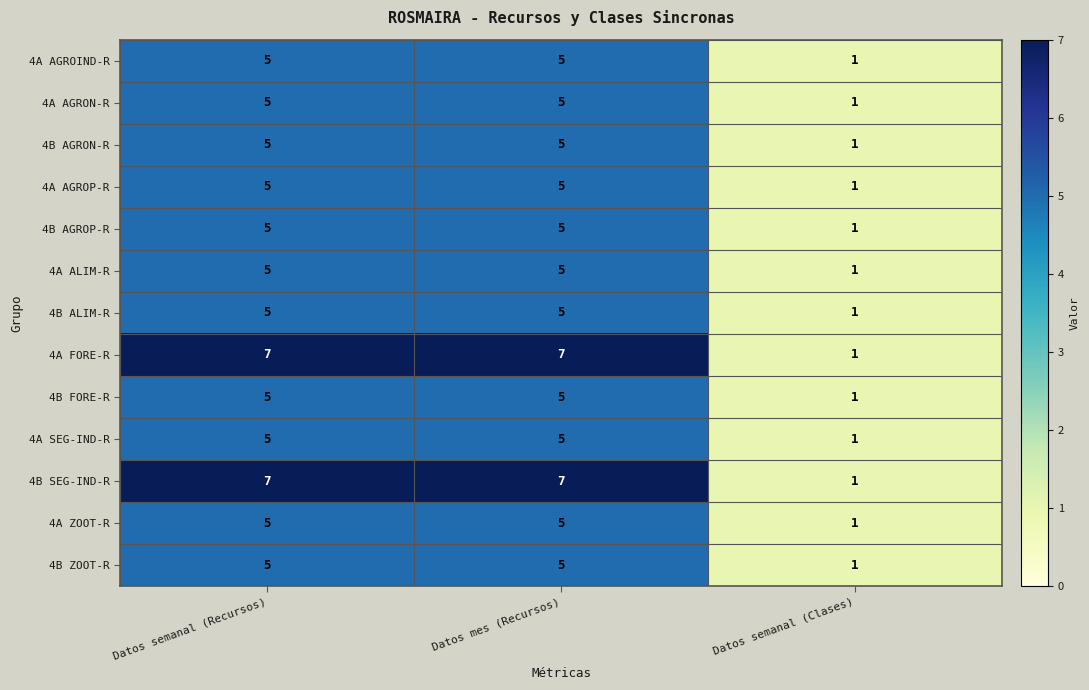

What is the total value across all series at Datos semanal (Clases)?

13